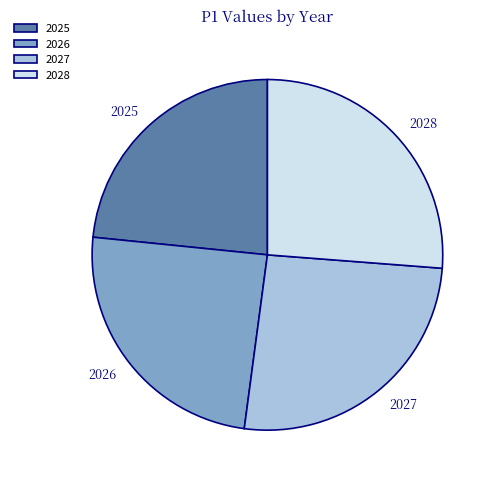

True or false: 2026 accounts for 17% of the total.

False